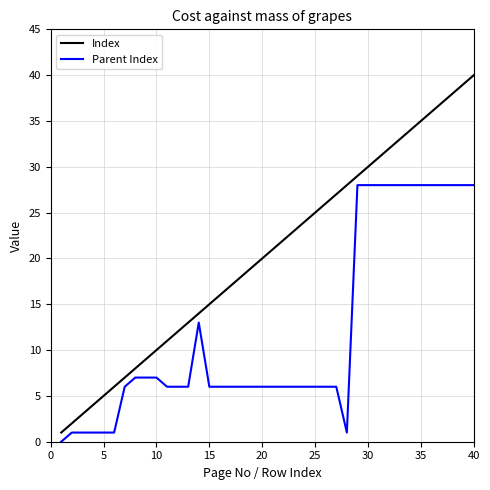

True or false: Parent Index has more than 0 points higher than both neighbors.

True